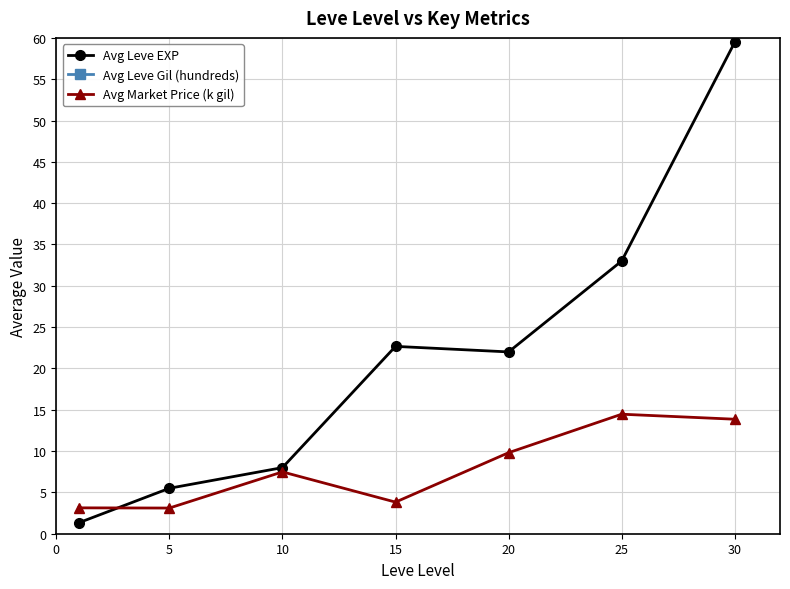

What is the average value of the Avg Leve EXP series?

21.7